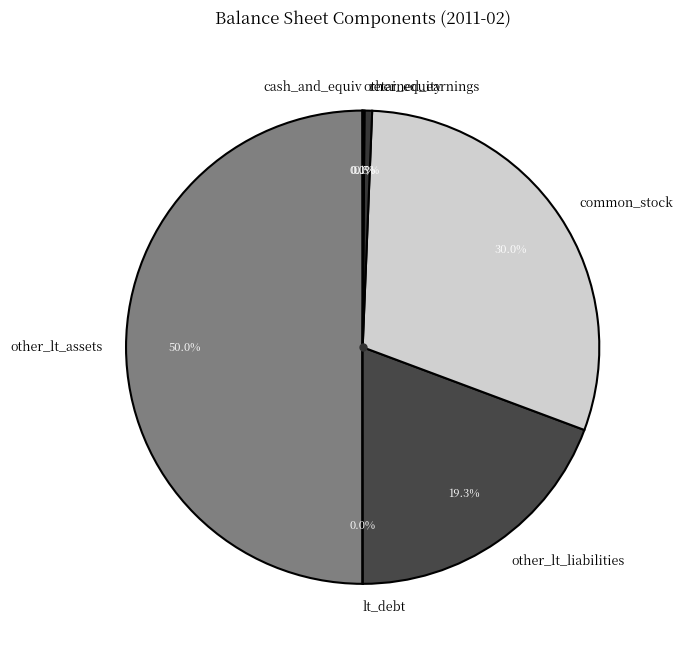

What is the largest slice in the pie chart?

other_lt_assets